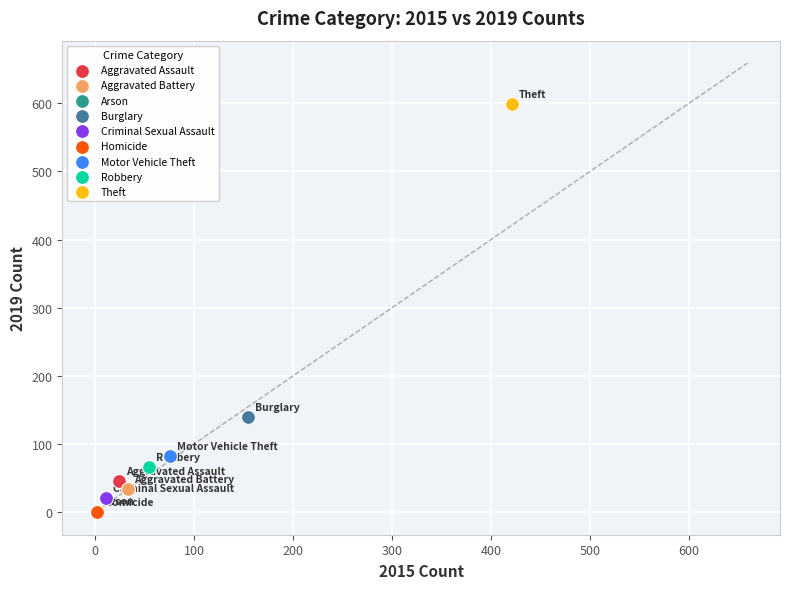

What are all the series names shown in the legend?

Aggravated Assault, Aggravated Battery, Arson, Burglary, Criminal Sexual Assault, Homicide, Motor Vehicle Theft, Robbery, Theft